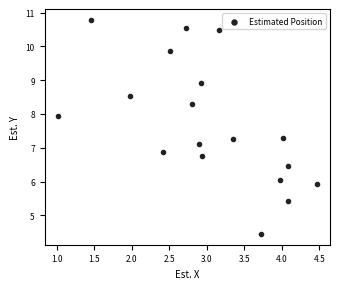

What is the range of X values (max minus min)?

3.5